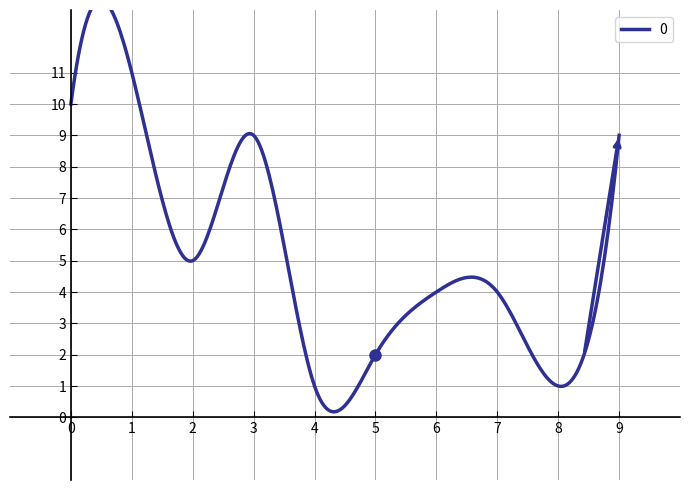

Rank the categories by value from highest to lowest.

1, 0, 3, 9, 2, 6, 7, 5, 4, 8